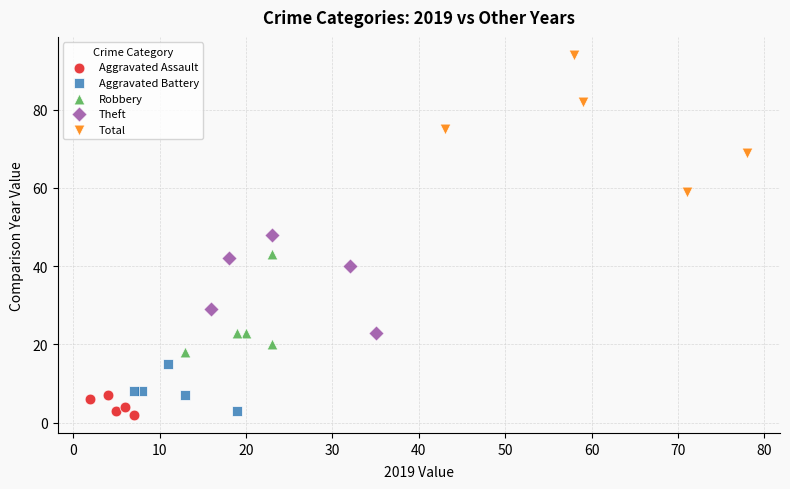

Which series reaches the maximum Y coordinate?

Total